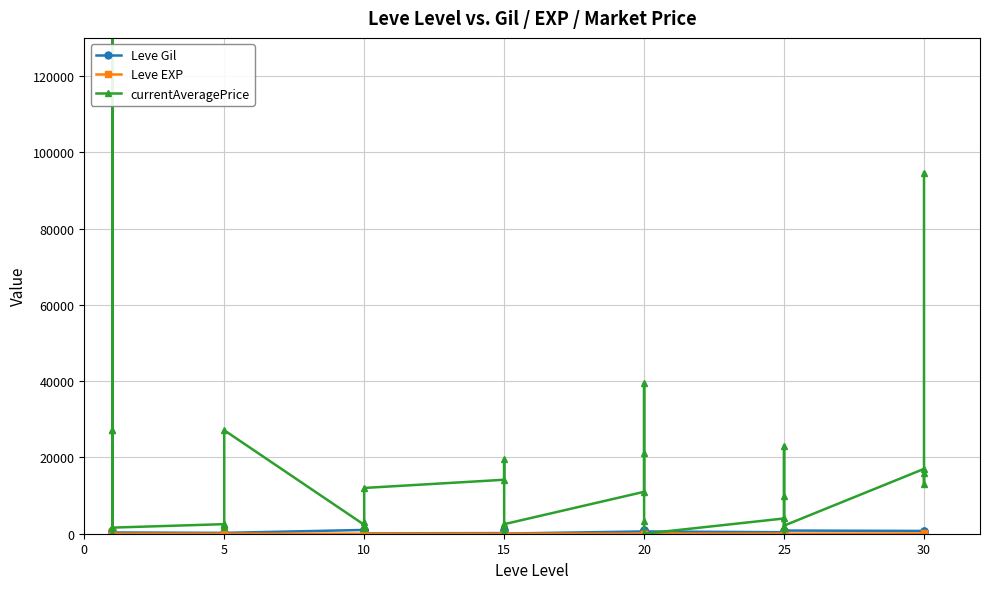

What is the value of the Leve Gil point at the 27th from the left?

600